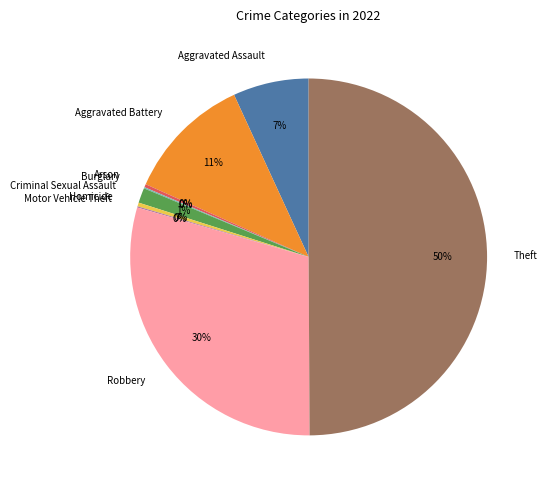

To the nearest percent, what is the difference between the Criminal Sexual Assault and Theft slice percentages?

49%